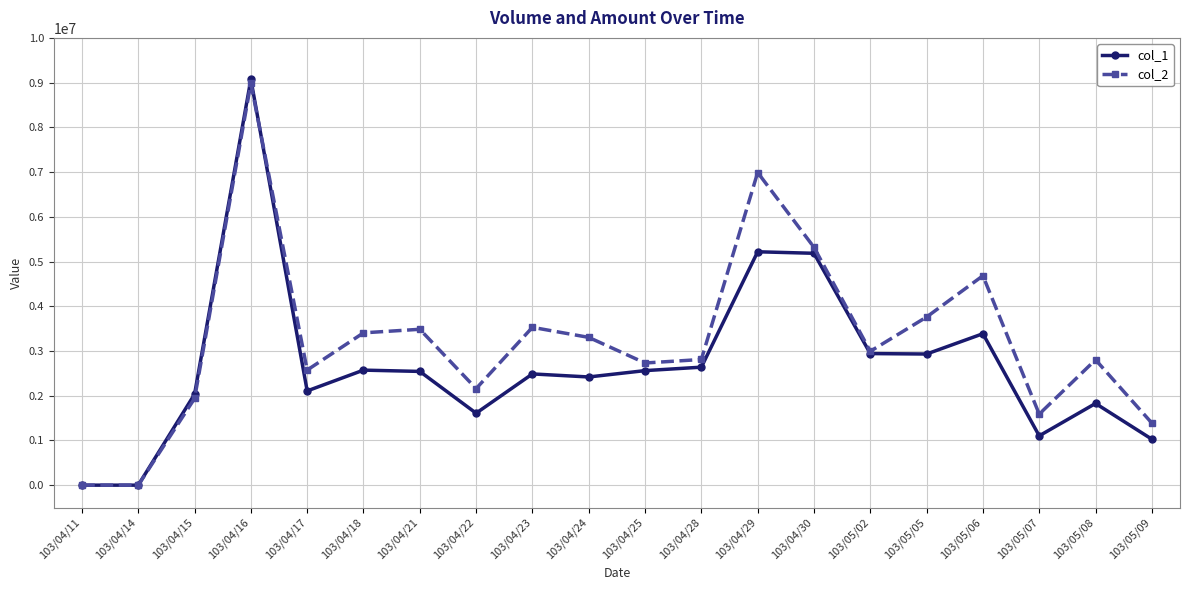

At which label is col_2 closest to 4492765?

103/05/06